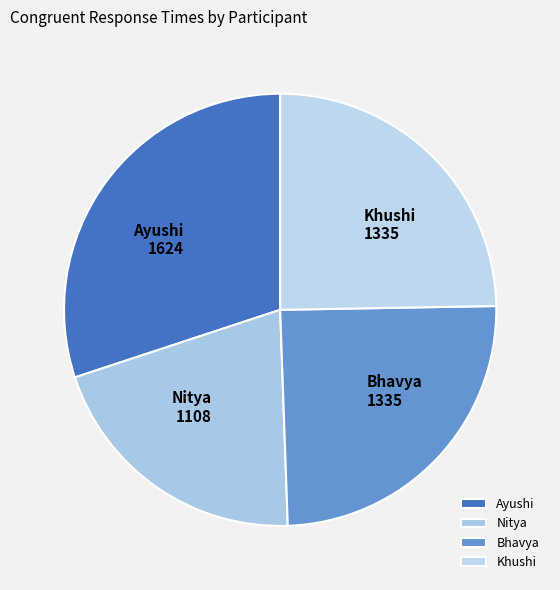

Which category has the smallest portion of the pie?

Nitya